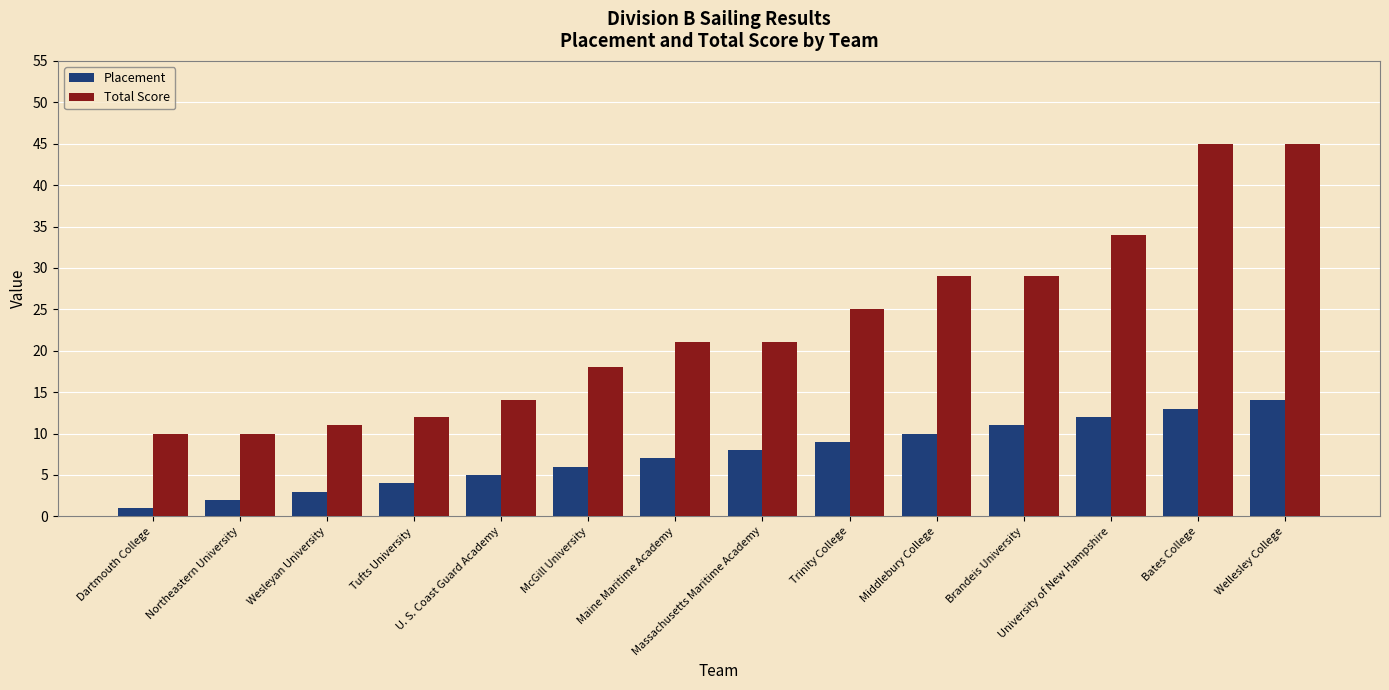

What is the label of the 6th bar from the left?

McGill University